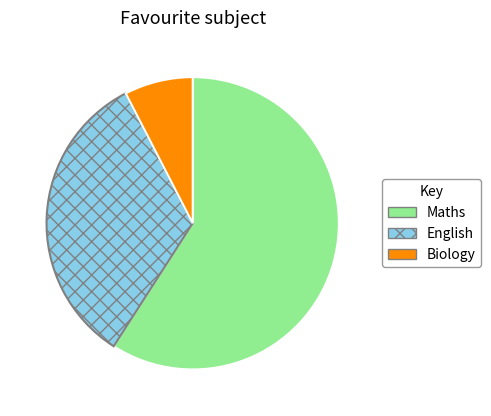

Does any single category account for the majority?

Yes